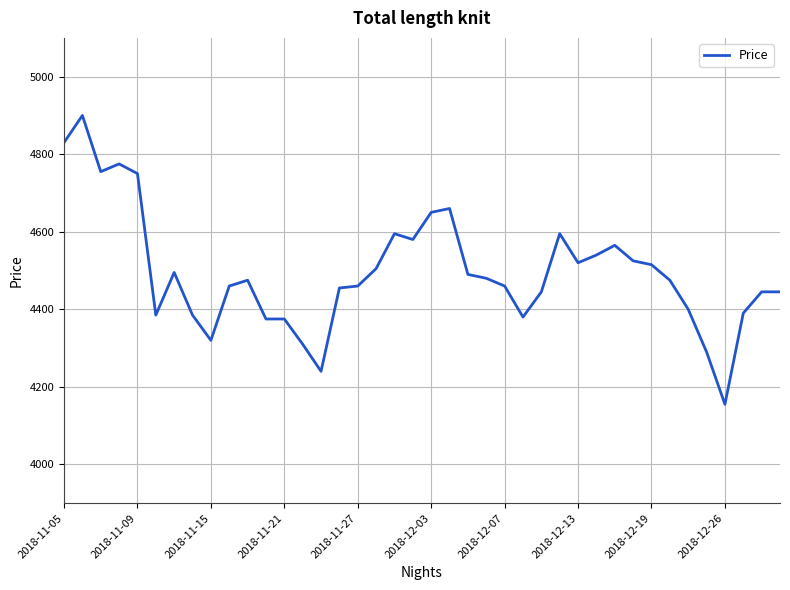

What is the greatest value displayed?

4900